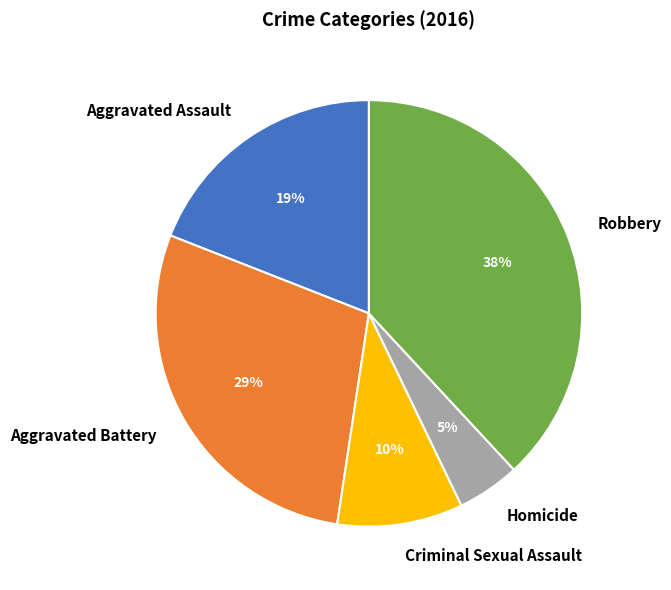

The Robbery slice represents 24% of the pie. True or false?

False